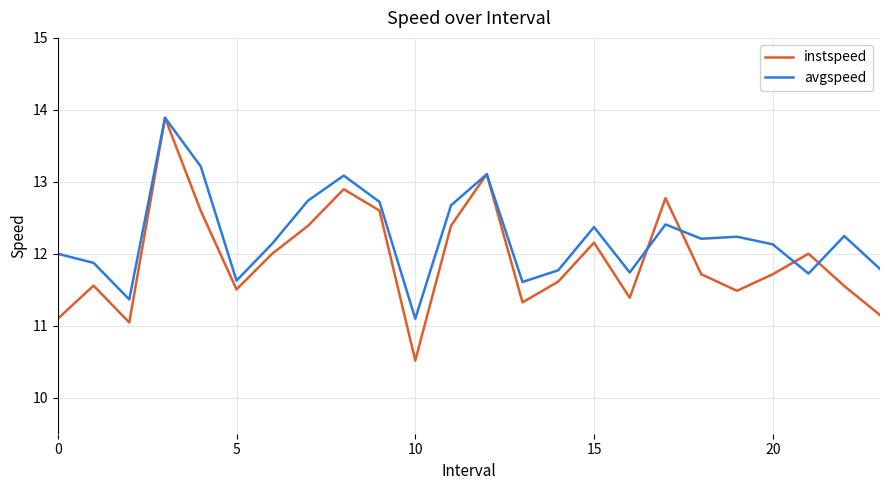

How many values in the instspeed series exceed 11?

23